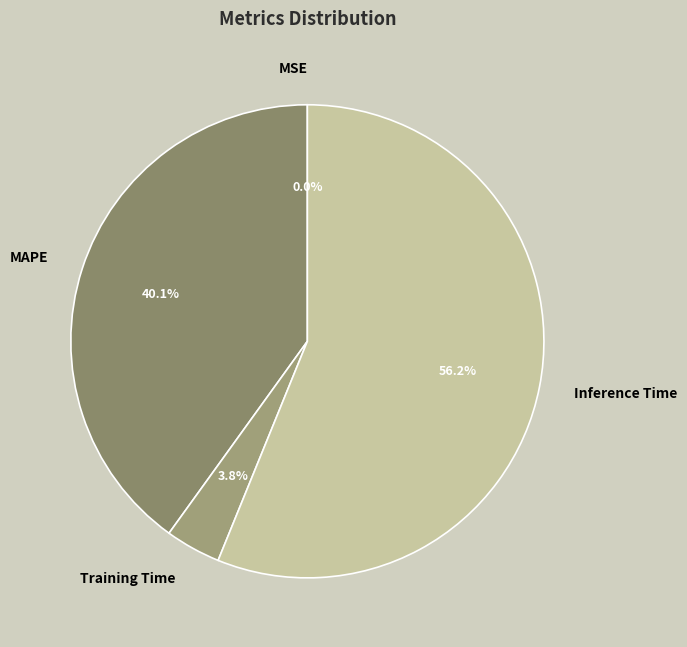

To the nearest percent, what is the combined percentage of MAPE and Inference Time?

96%